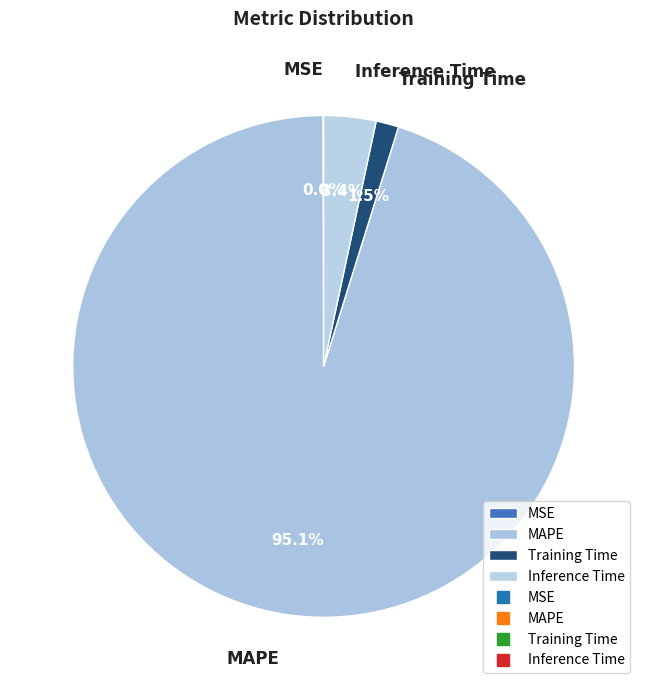

Is there any slice that represents more than half of the pie?

Yes